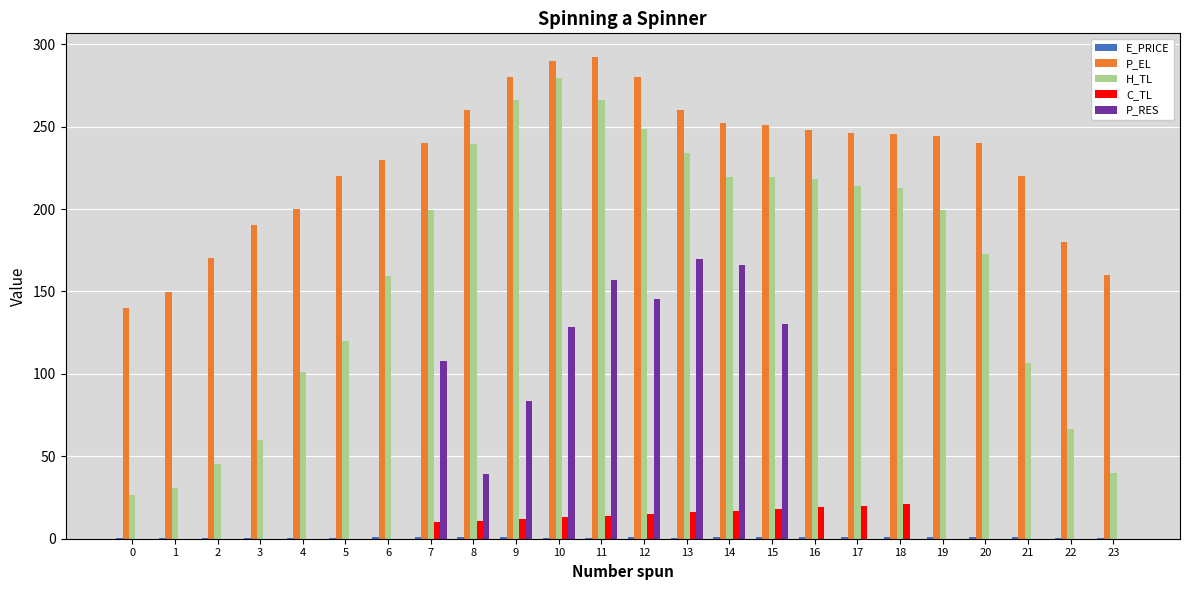

Is it true that P_RES equals -111.6 at 17?

False